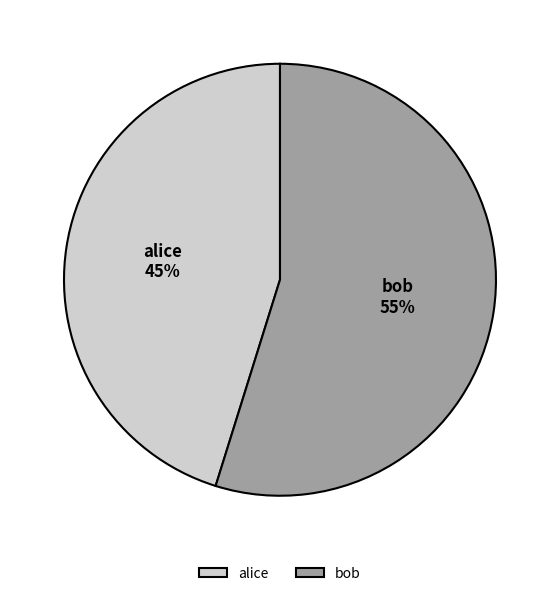

To the nearest percent, what portion does bob represent?

55%